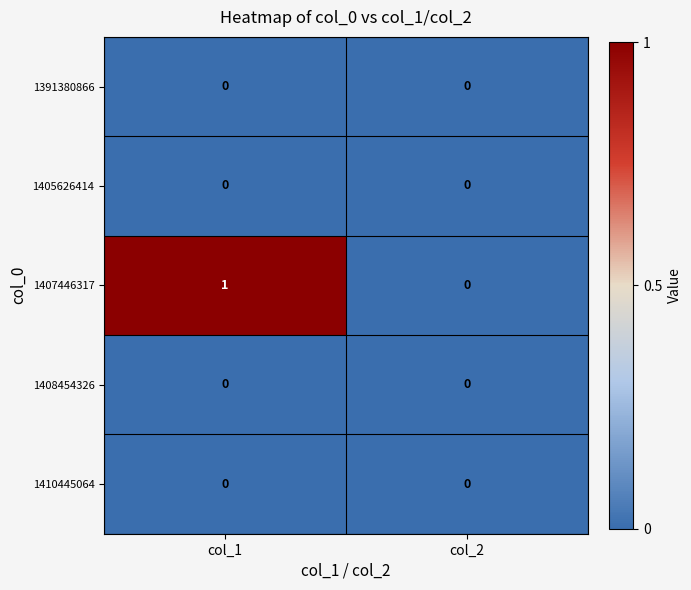

Which series has the widest spread of values?

1407446317